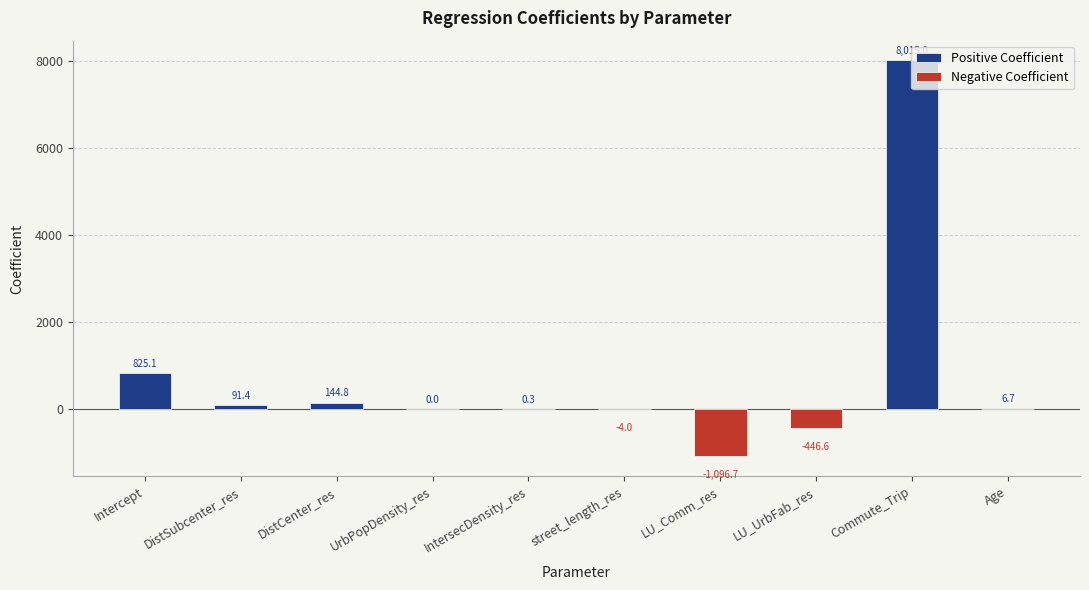

The value at IntersecDensity_res is 0.1. True or false?

False